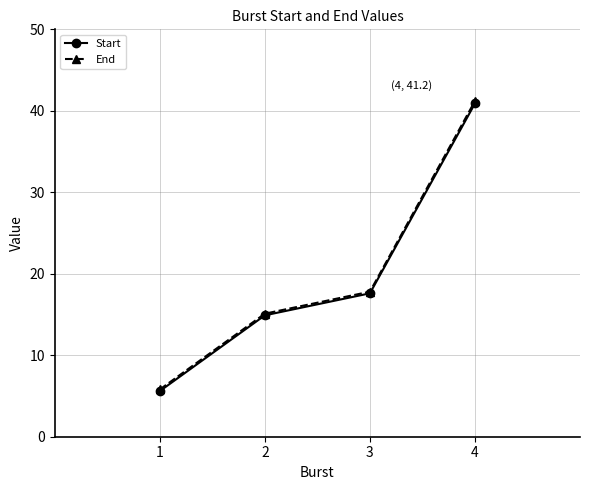

True or false: End and Start cross at least once.

False